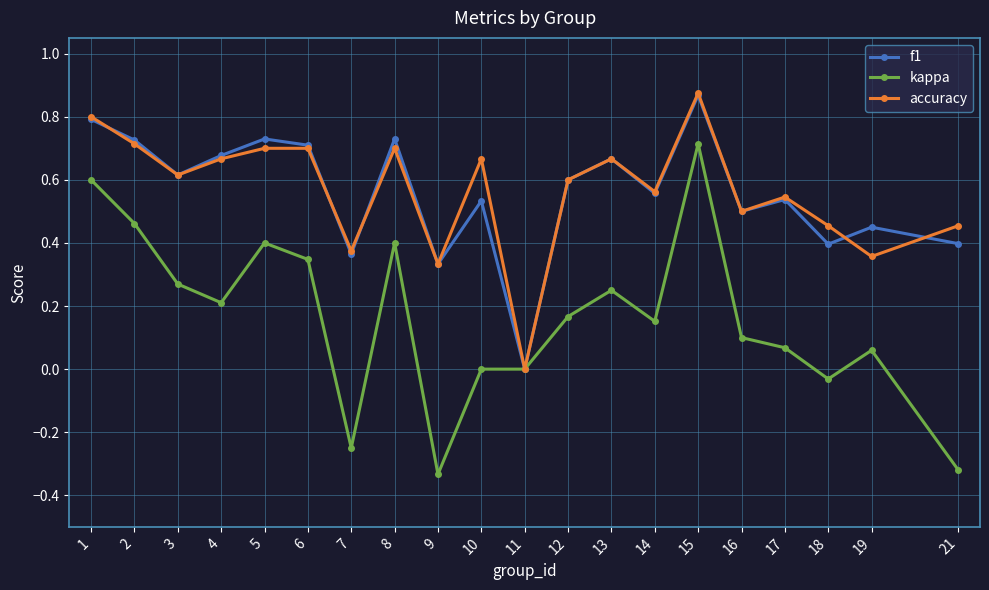

True or false: f1 has more than 1 interior local peaks.

True